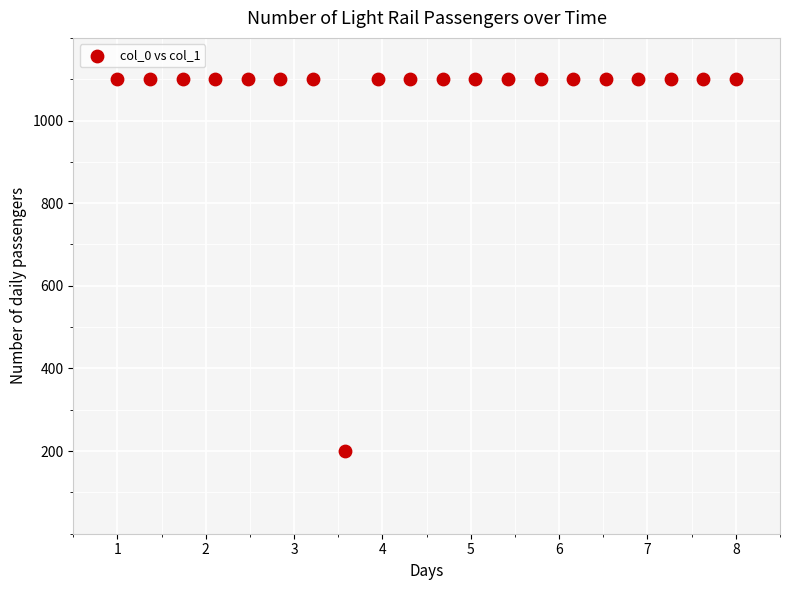

What is the range of Y values (max minus min)?

900